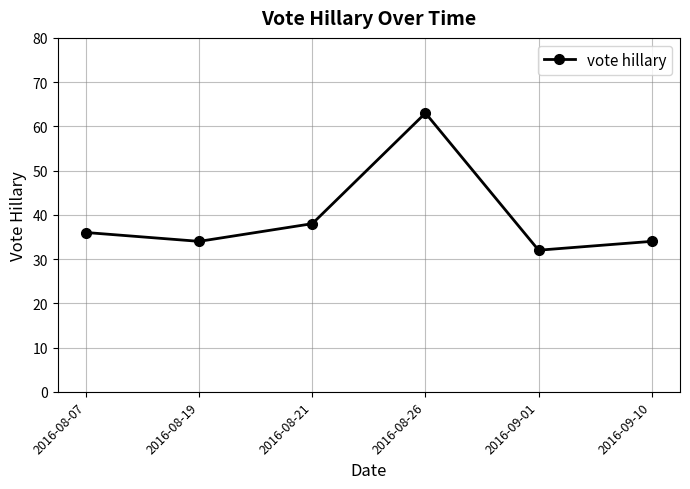

How many lines are shown in the chart?

1